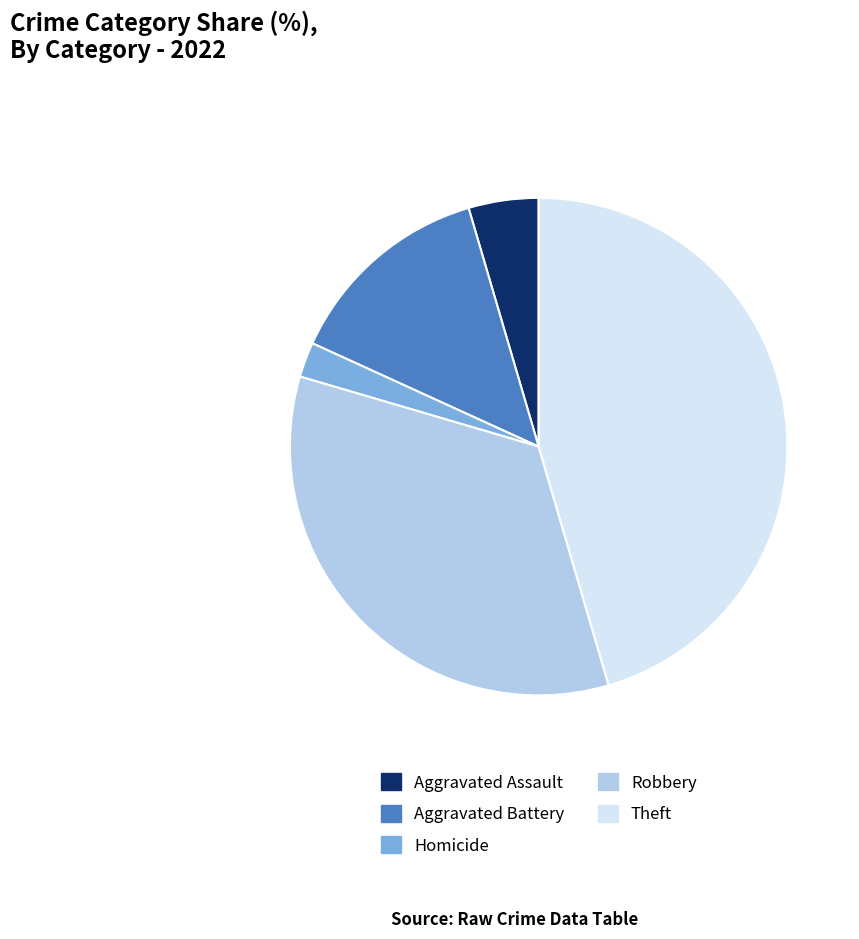

Is the sum of Homicide and Theft greater than half?

No